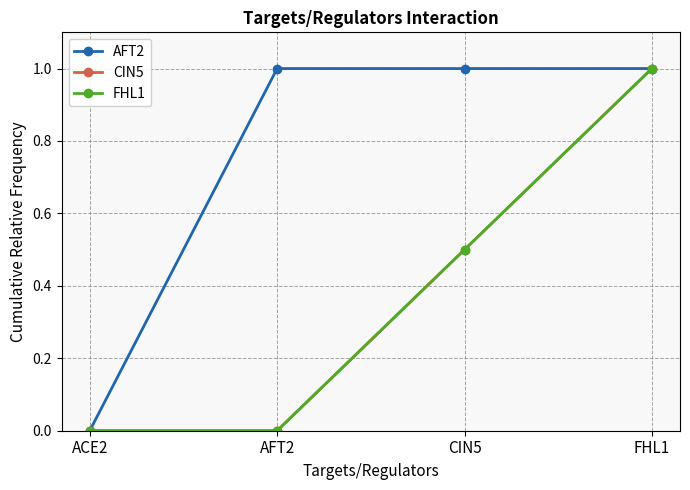

Count the number of data series in this chart.

3